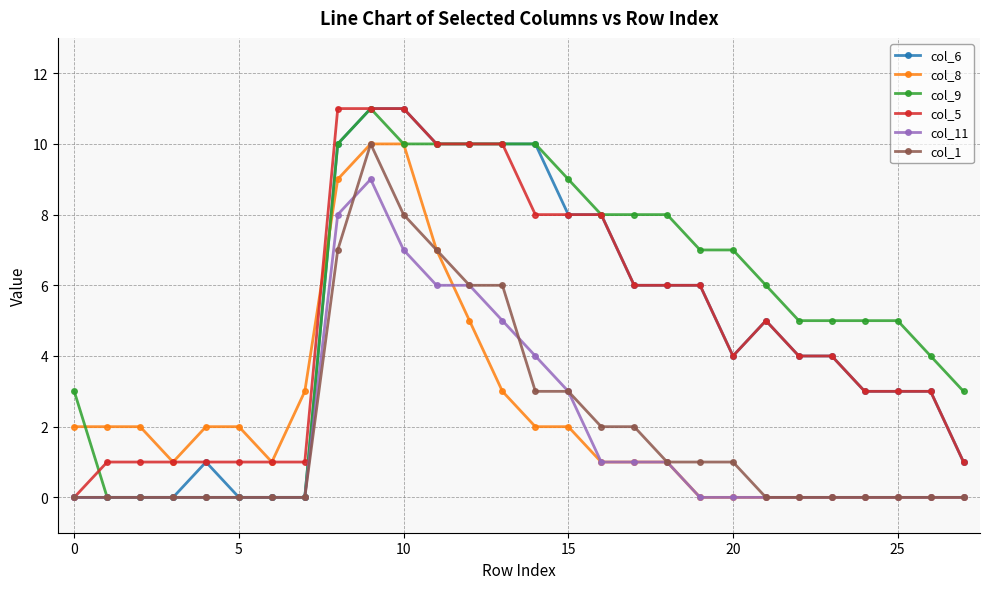

Reading left to right, list all the values displayed in this chart.

col_6: 0	0	0	0	1	0	0	0	10	11	11	10	10	10	10	8	8	6	6	6	4	5	4	4	3	3	3	1
col_8: 2	2	2	1	2	2	1	3	9	10	10	7	5	3	2	2	1	1	1	0	0	0	0	0	0	0	0	0
col_9: 3	0	0	0	0	0	0	0	10	11	10	10	10	10	10	9	8	8	8	7	7	6	5	5	5	5	4	3
col_5: 0	1	1	1	1	1	1	1	11	11	11	10	10	10	8	8	8	6	6	6	4	5	4	4	3	3	3	1
col_11: 0	0	0	0	0	0	0	0	8	9	7	6	6	5	4	3	1	1	1	0	0	0	0	0	0	0	0	0
col_1: 0	0	0	0	0	0	0	0	7	10	8	7	6	6	3	3	2	2	1	1	1	0	0	0	0	0	0	0